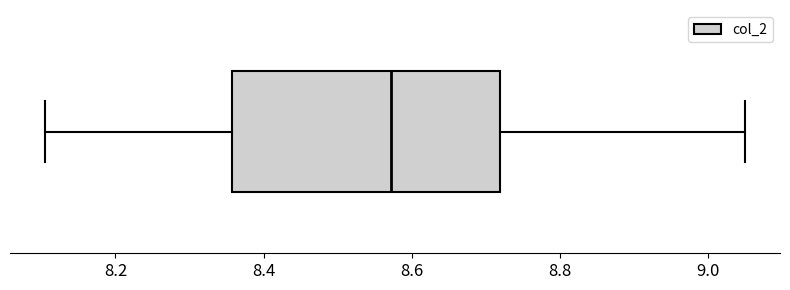

Where does the median line of the box sit on the x-axis? The values are not printed on the chart, so give them approximately, as read against the axis.

8.58